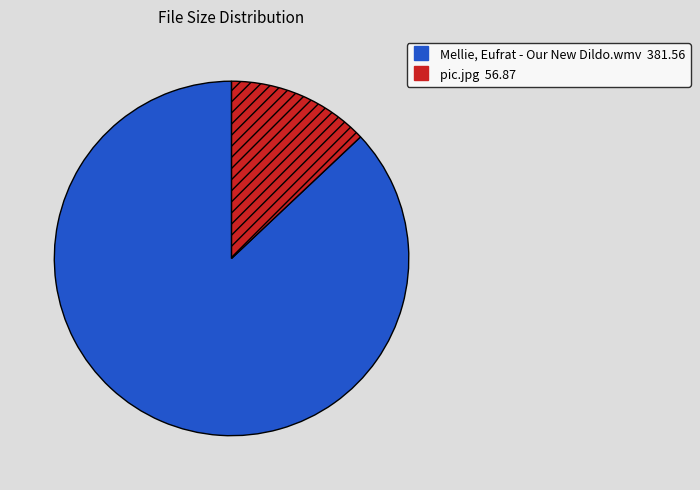

What is the largest slice in the pie chart?

Mellie, Eufrat - Our New Dildo.wmv